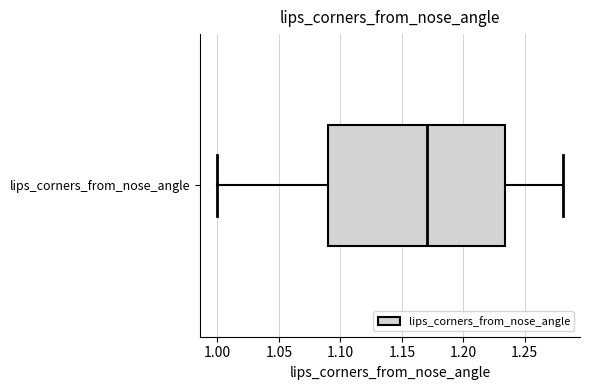

Read this box plot against the x-axis: the position of the median line, the range covered by the box, and the ends of both whiskers. The values are not printed on the chart, so give them approximately, as read against the axis.

median 1.170, box 1.090 to 1.235, whiskers 1.000 to 1.280